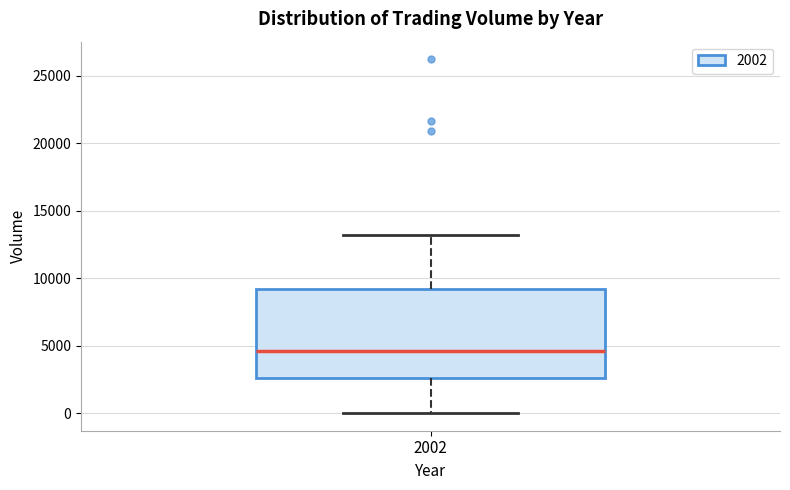

Where does the upper whisker of the box at x = 2002 end on the y-axis? The values are not printed on the chart, so give them approximately, as read against the axis.

13000